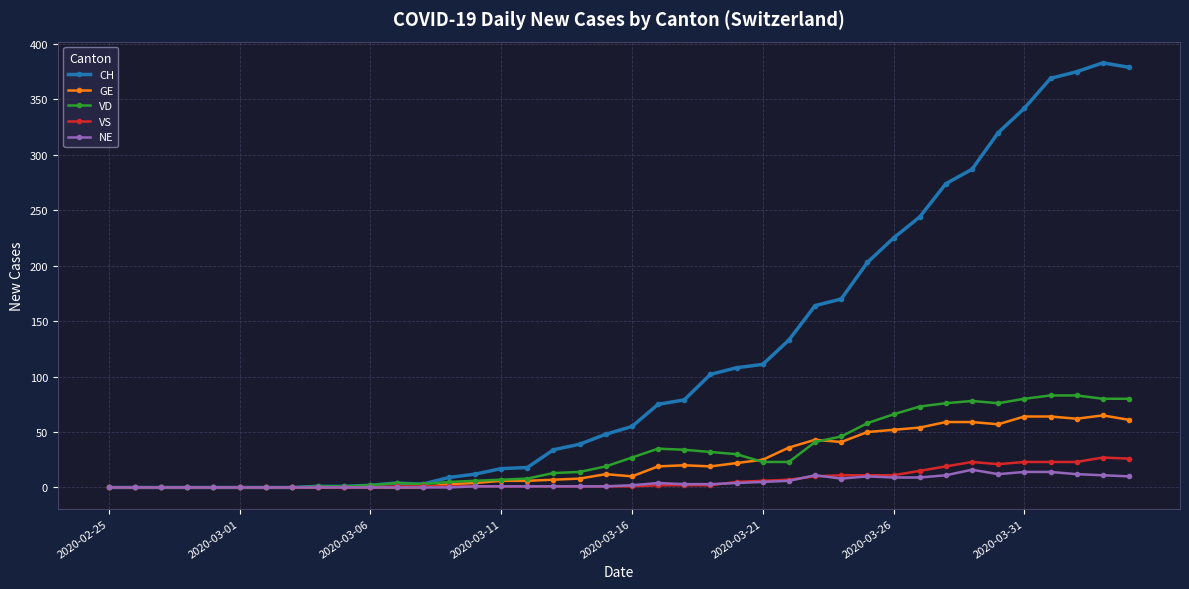

What is the maximum value shown in the chart?

383